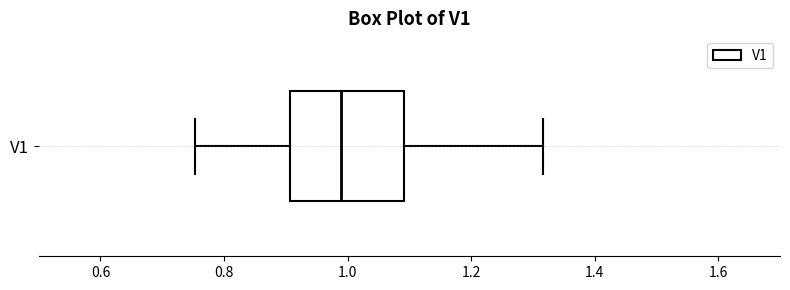

Read this box plot against the x-axis: the position of the median line, the range covered by the box, and the ends of both whiskers. The values are not printed on the chart, so give them approximately, as read against the axis.

median 0.98, box 0.90 to 1.10, whiskers 0.76 to 1.32